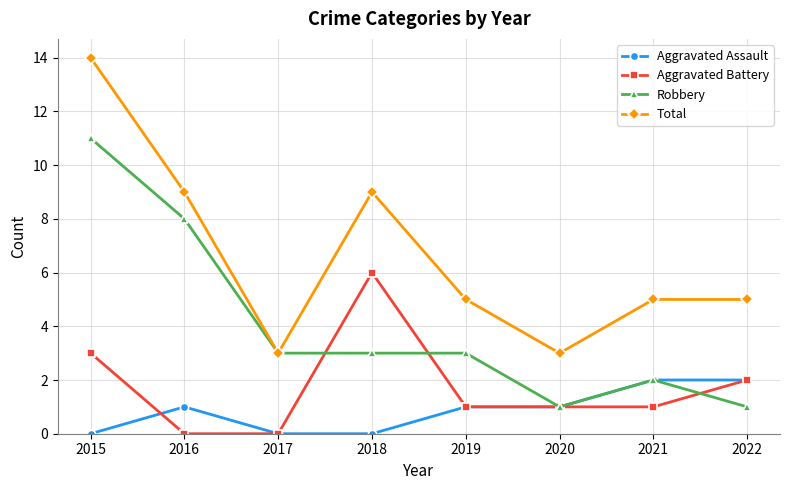

True or false: Aggravated Assault and Total cross at least once.

False